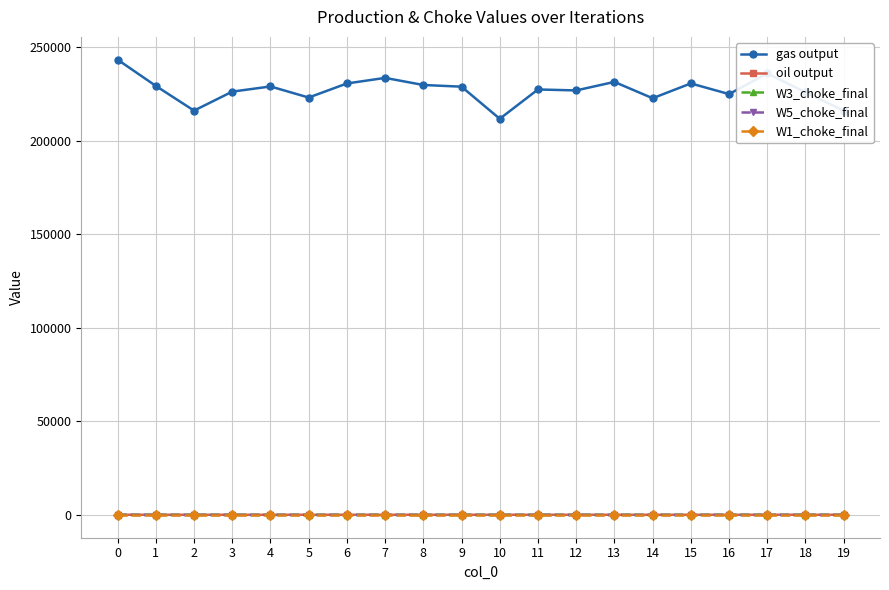

True or false: gas output and W3_choke_final intersect in this chart.

False